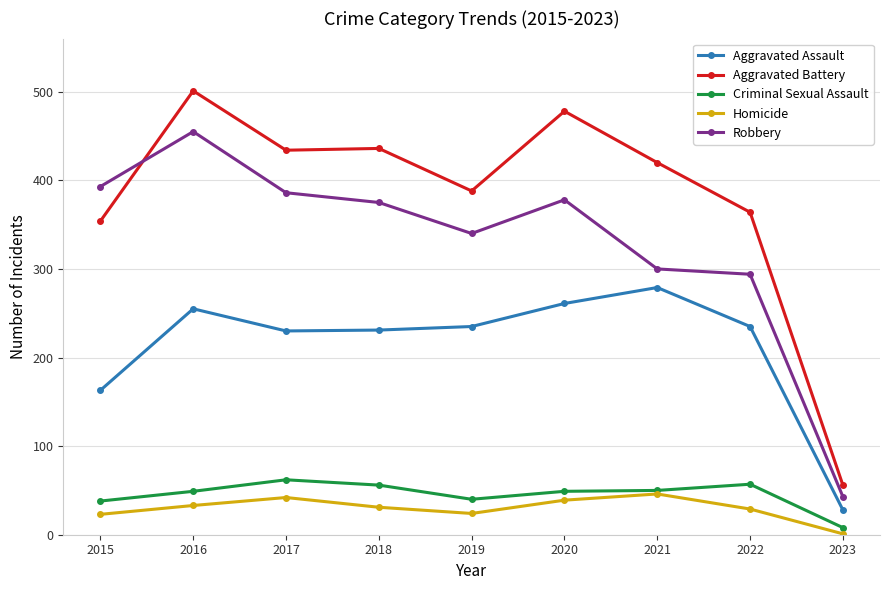

Does the chart have visible grid lines?

Yes